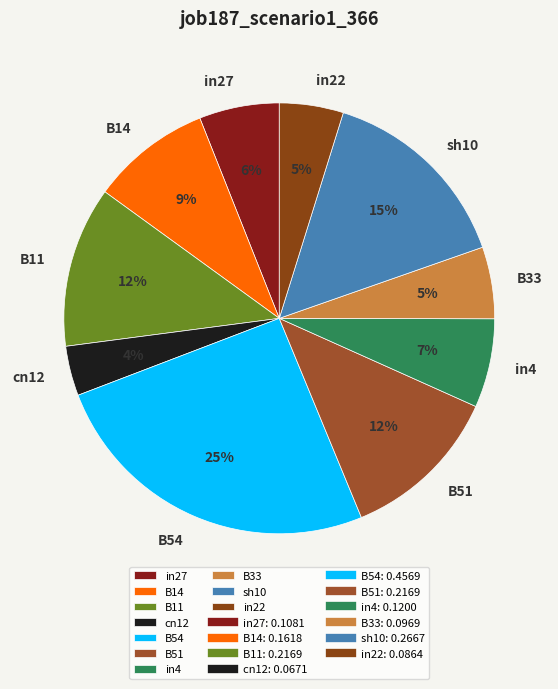

Is cn12 the majority of the pie?

No